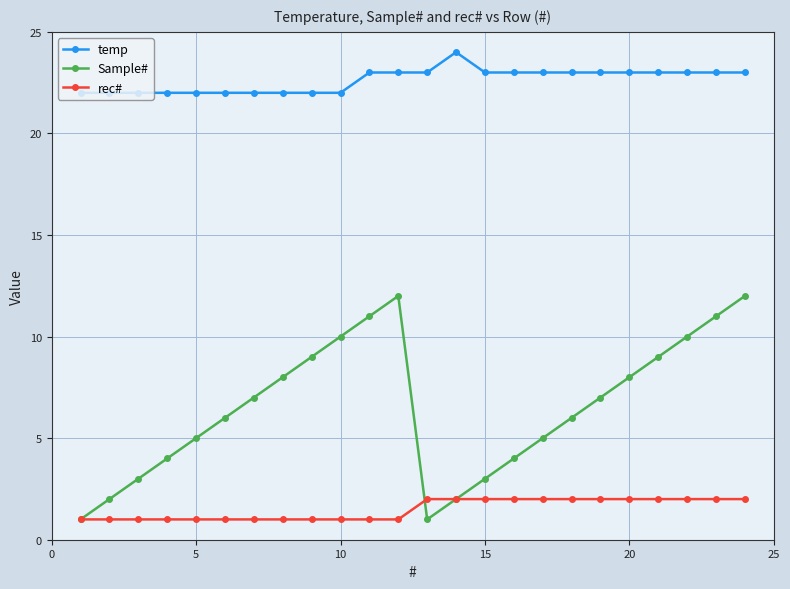

What is the value of the rec# point at the 24th from the left?

2